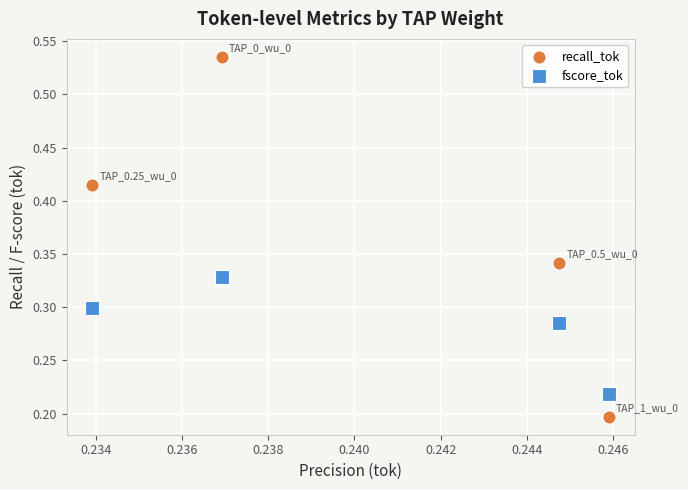

Which series has the widest spread of Y values?

recall_tok